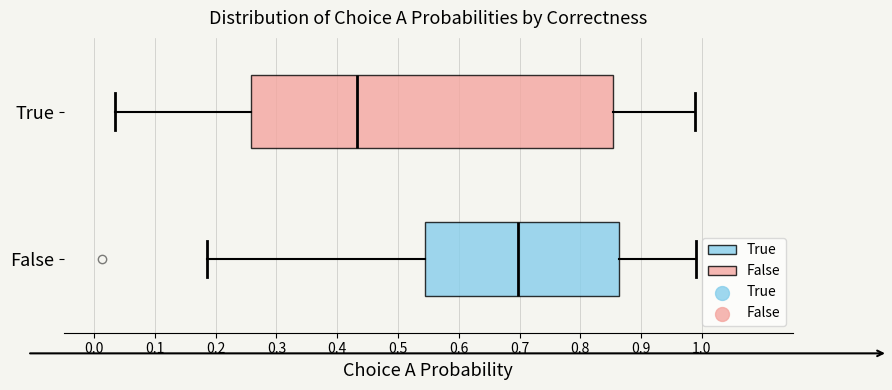

Reading bottom to top, read every box against the x-axis: the position of its median line, the range the box covers, and the ends of its whiskers. The values are not printed on the chart, so give them approximately, as read against the axis.

False: median 0.70, box 0.54 to 0.86, whiskers 0.19 to 0.99
True: median 0.43, box 0.26 to 0.85, whiskers 0.03 to 0.99